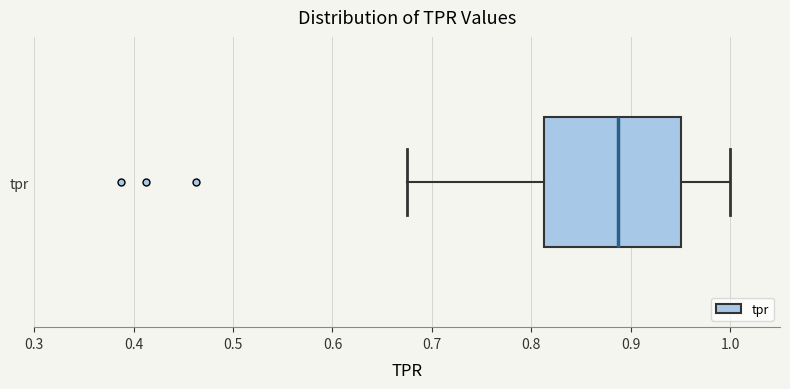

Where is the left edge of the box for tpr on the x-axis? The values are not printed on the chart, so give them approximately, as read against the axis.

0.81